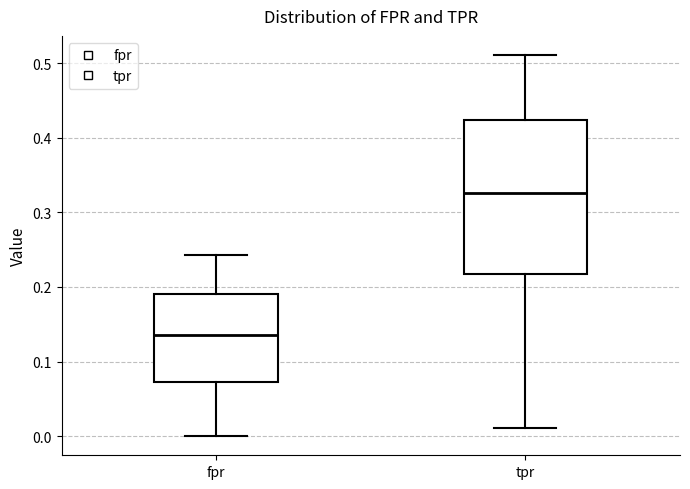

Reading left to right, transcribe this box plot: for each box, give where its median line is, the range the box spans, and where its two whiskers end, as read against the y-axis. The values are not printed on the chart, so give them approximately, as read against the axis.

fpr: median 0.14, box 0.07 to 0.19, whiskers 0.00 to 0.24
tpr: median 0.33, box 0.22 to 0.42, whiskers 0.01 to 0.51